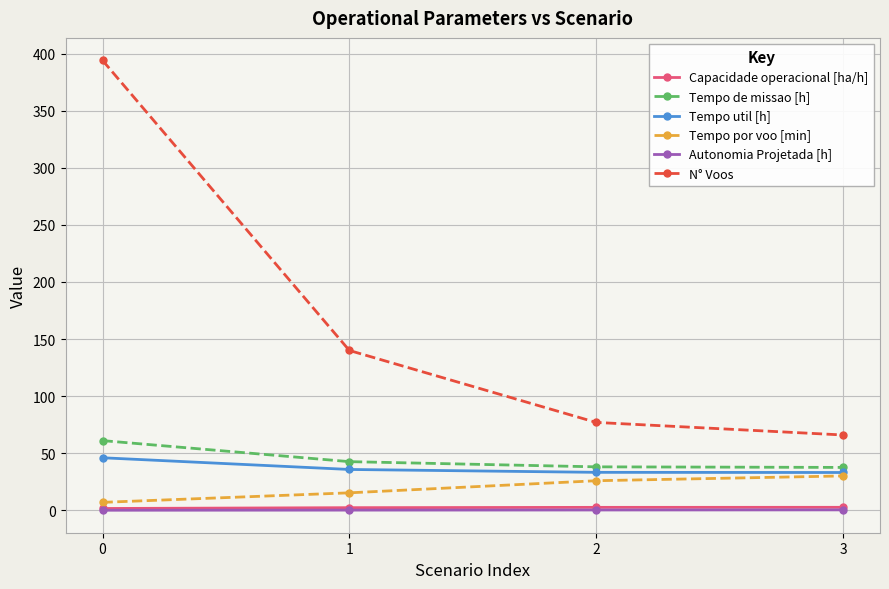

At which label is Tempo por voo [min] closest to 18?

1